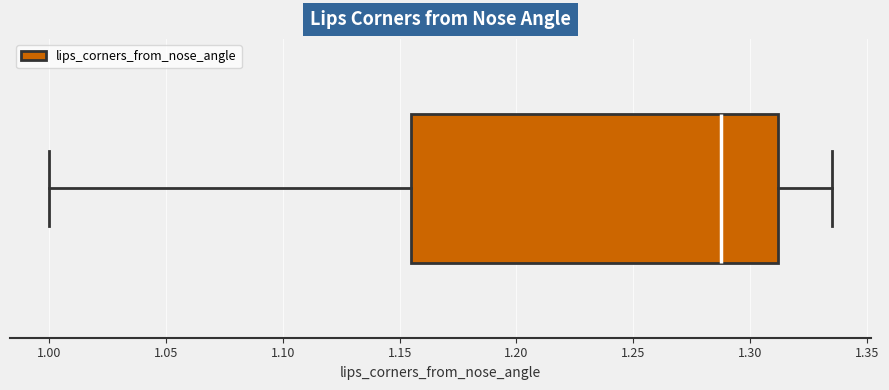

Where is the right edge of the box on the x-axis? The values are not printed on the chart, so give them approximately, as read against the axis.

1.310